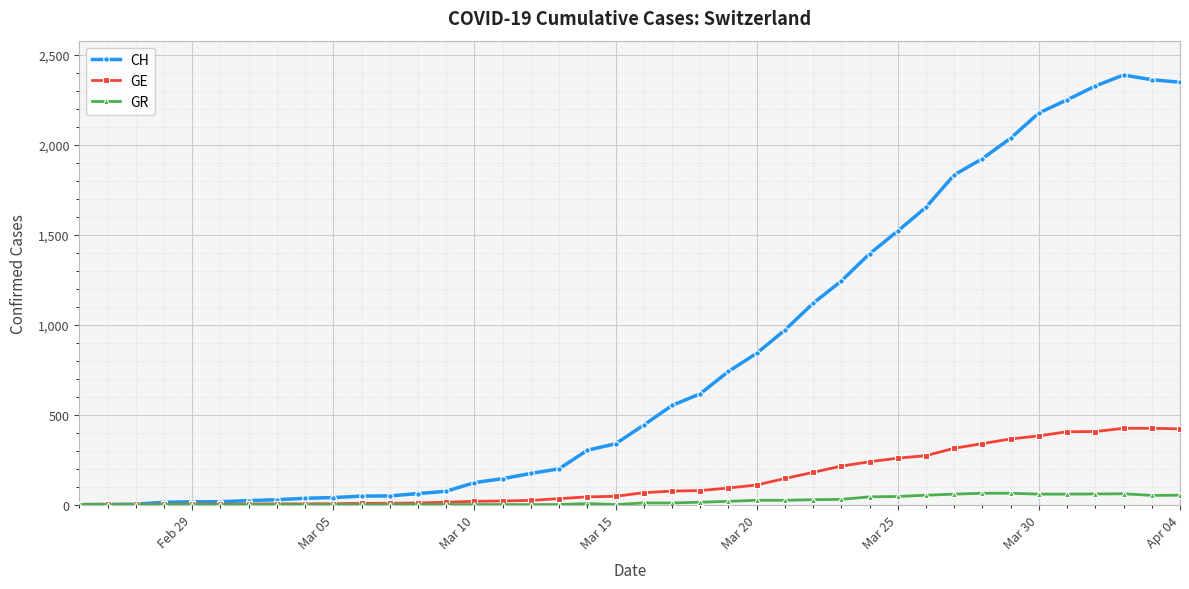

True or false: GR has more than 0 interior local peaks.

True